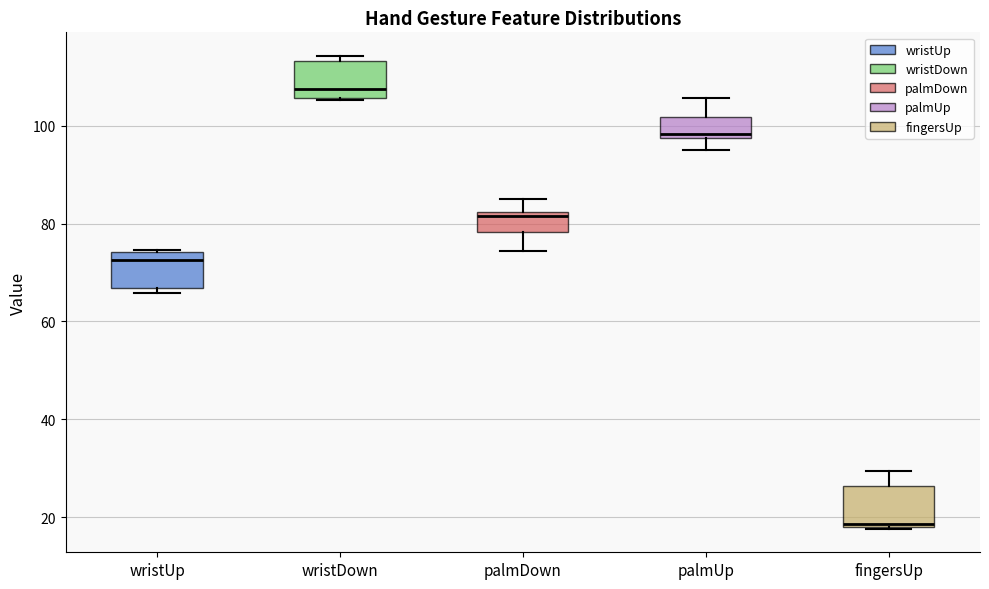

Reading left to right, transcribe this box plot: for each box, give where its median line is, the range the box spans, and where its two whiskers end, as read against the y-axis. The values are not printed on the chart, so give them approximately, as read against the axis.

wristUp: median 72, box 66 to 74, whiskers 66 (just below the box's lower edge) to 74
wristDown: median 108, box 106 to 114, whiskers 106 to 114 (just above the box's upper edge)
palmDown: median 82 (just below the box's upper edge), box 78 to 82, whiskers 74 to 86
palmUp: median 98 (just above the box's lower edge), box 98 to 102, whiskers 94 to 106
fingersUp: median 18, box 18 to 26, whiskers 18 to 30